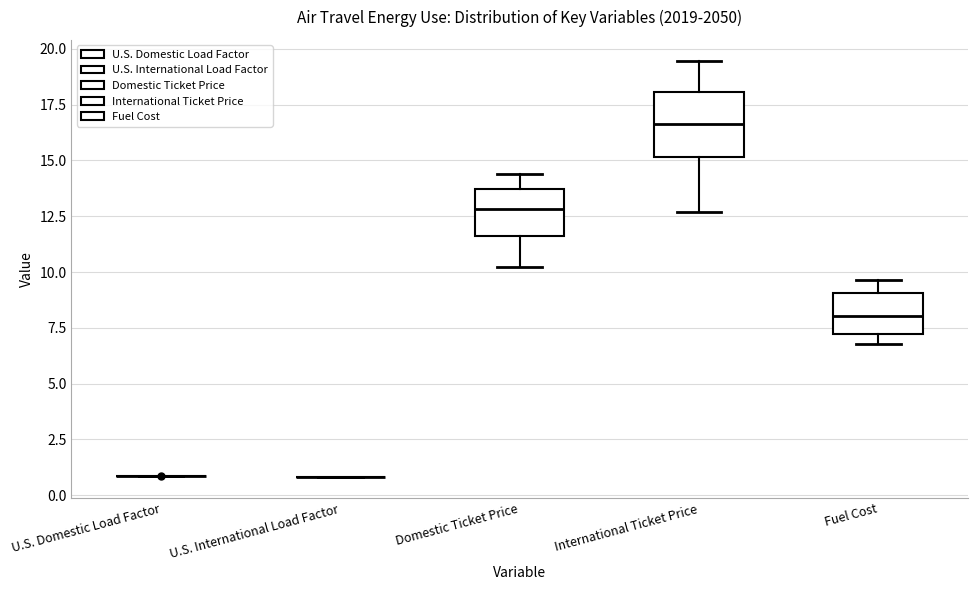

Reading left to right, read every box against the y-axis: the position of its median line, the range the box covers, and the ends of its whiskers. The values are not printed on the chart, so give them approximately, as read against the axis.

U.S. Domestic Load Factor: box collapsed to a line at 1.0, whiskers 1.0 to 1.0
U.S. International Load Factor: box collapsed to a line at 1.0, whiskers 1.0 to 1.0
Domestic Ticket Price: median 13.0, box 11.5 to 13.5, whiskers 10.0 to 14.5
International Ticket Price: median 16.5, box 15.0 to 18.0, whiskers 12.5 to 19.5
Fuel Cost: median 8.0, box 7.0 to 9.0, whiskers 7.0 (just below the box's lower edge) to 9.5